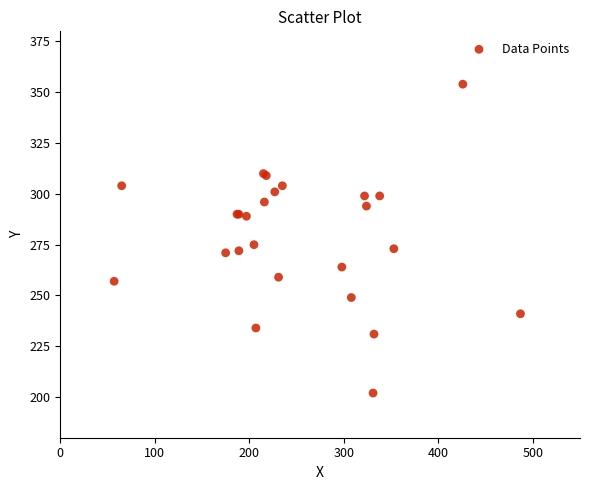

What Y value in the scatter plot is closest to 278?

275